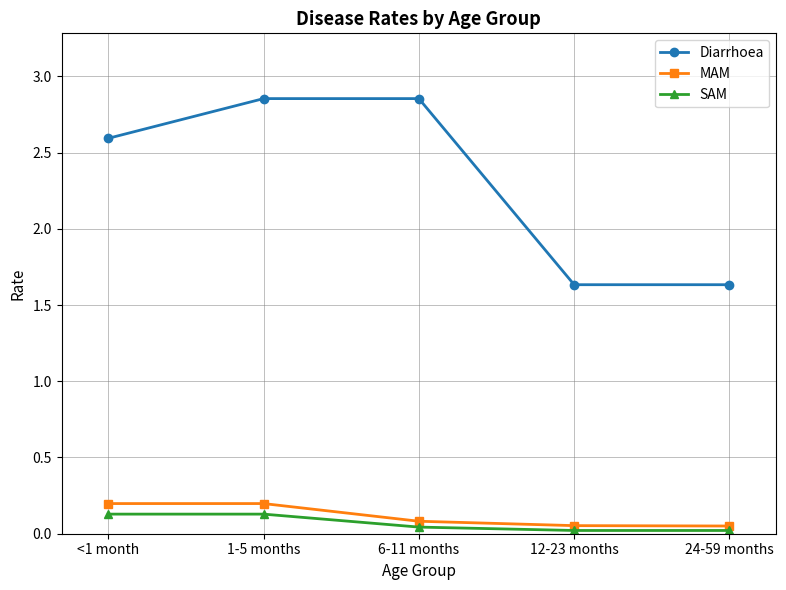

True or false: Diarrhoea and SAM intersect in this chart.

False